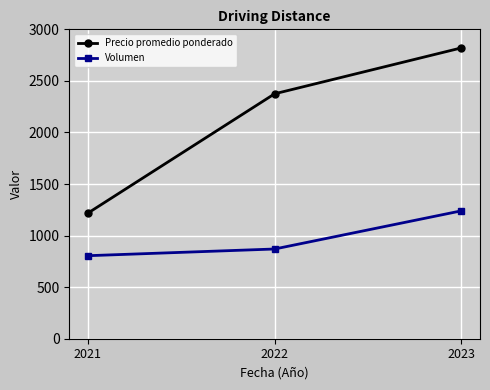

Reading left to right, what are all the values shown in this chart?

Precio promedio ponderado: 2021=1218.2	2022=2375.0	2023=2820.0
Volumen: 2021=805.0	2022=870.0	2023=1240.0